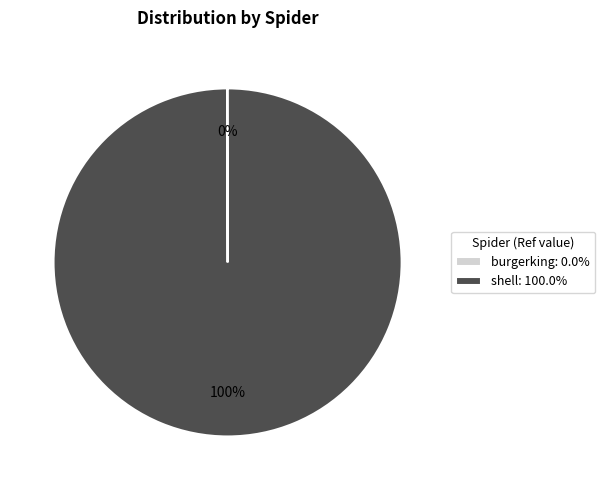

What percentage is the shell slice, to the nearest percent?

100%